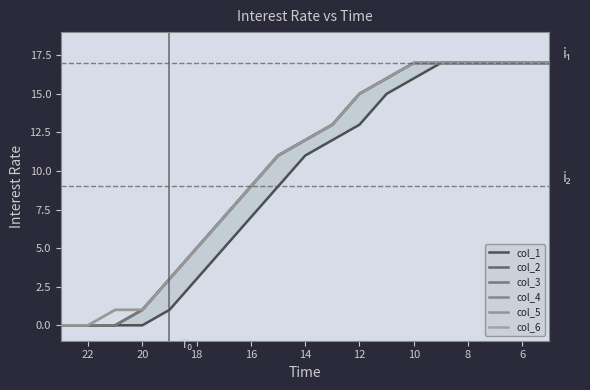

What is the difference between the maximum and minimum values in the col_5 series?

17